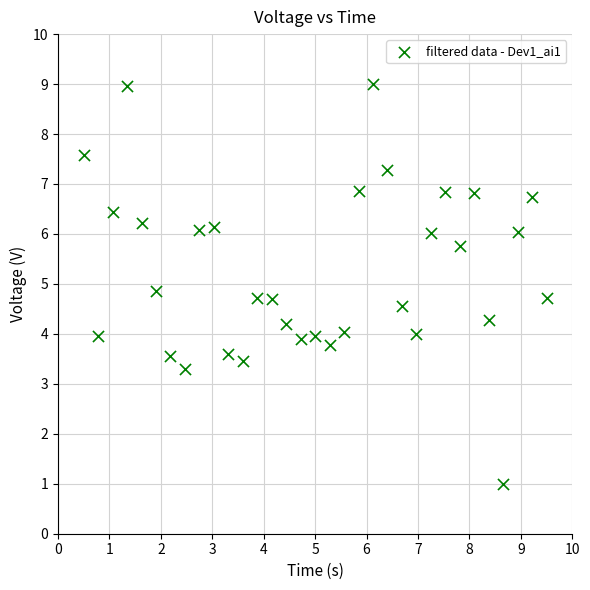

What is the range of X values (max minus min)?

9.0